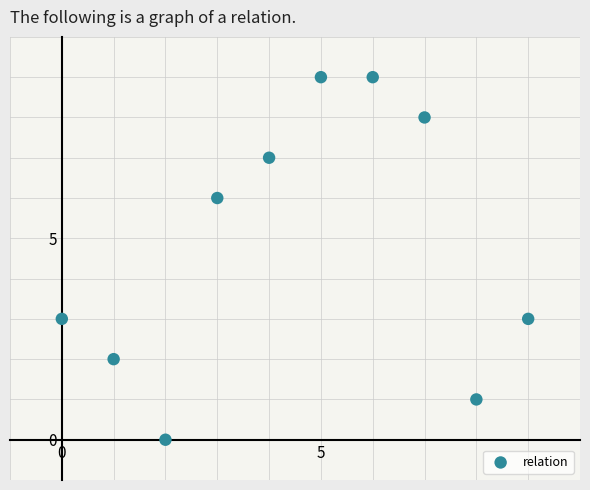

What is the range of Y values (max minus min)?

9